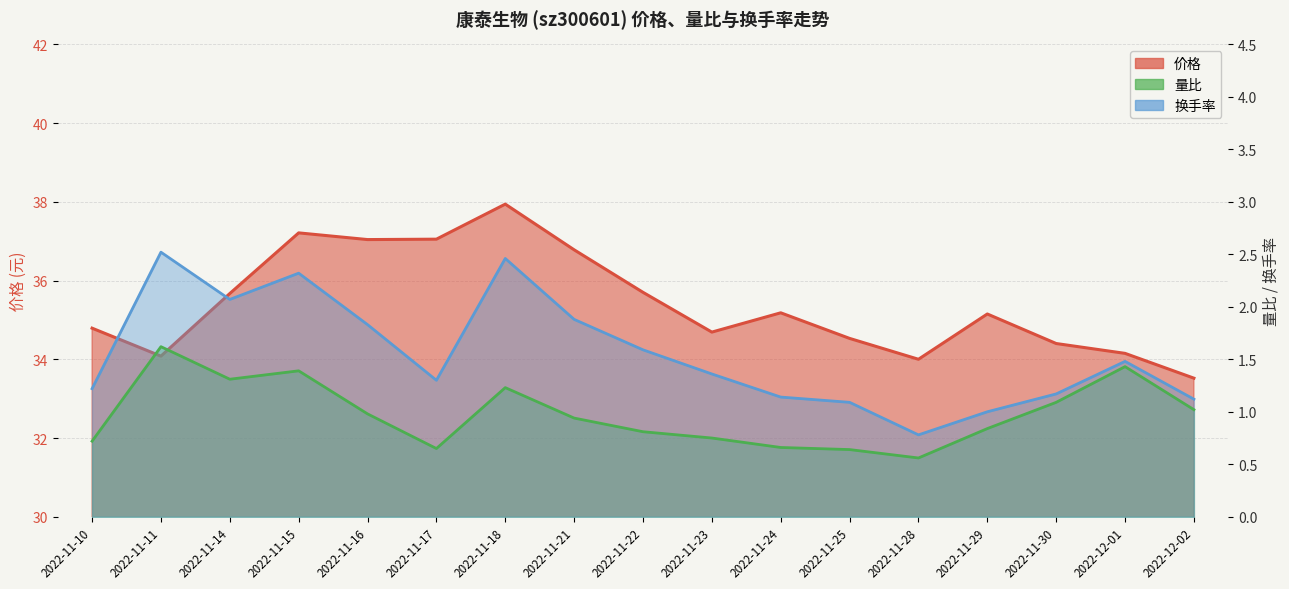

Rank the series by their maximum value, from lowest to highest.

量比, 换手率, 价格